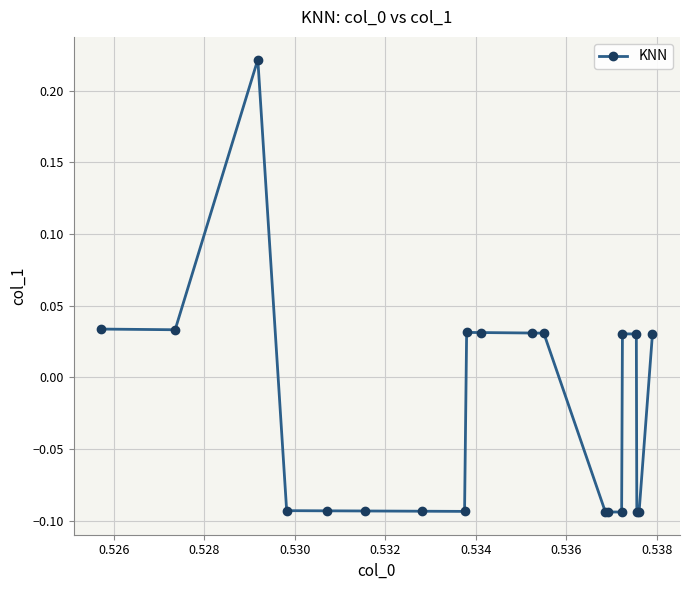

True or false: there are more than 0 points higher than both neighbors.

True